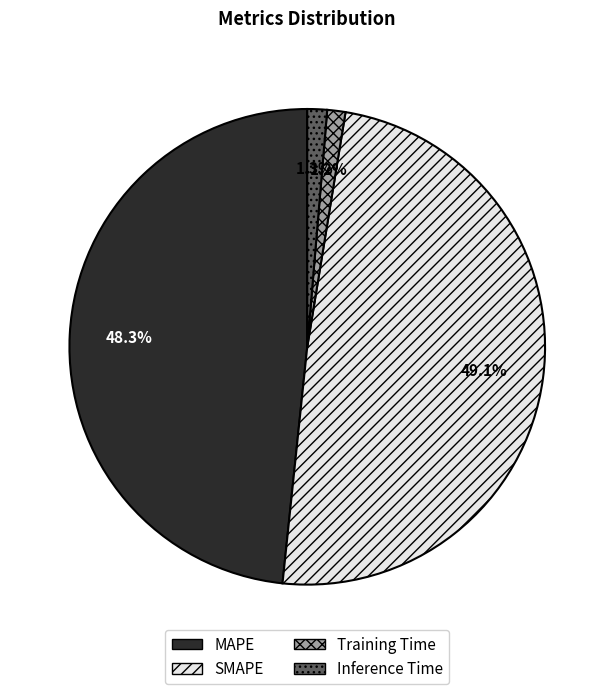

Between MAPE and SMAPE, which is larger?

SMAPE